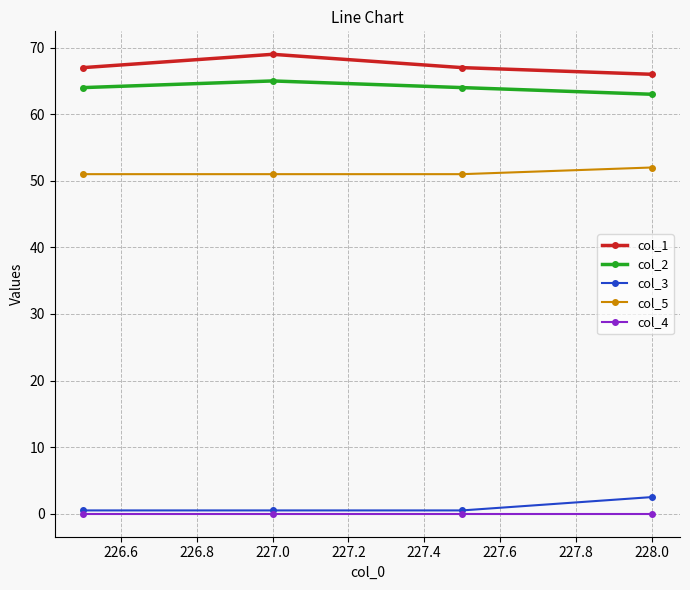

What is the value of the col_5 point at the 3rd from the left?

51.0